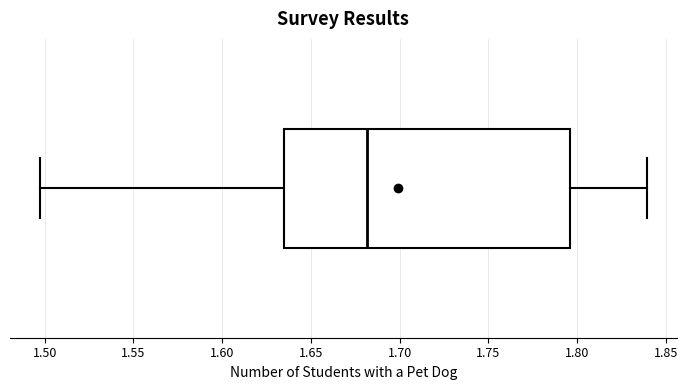

Where does the left whisker of the box end on the x-axis? The values are not printed on the chart, so give them approximately, as read against the axis.

1.500